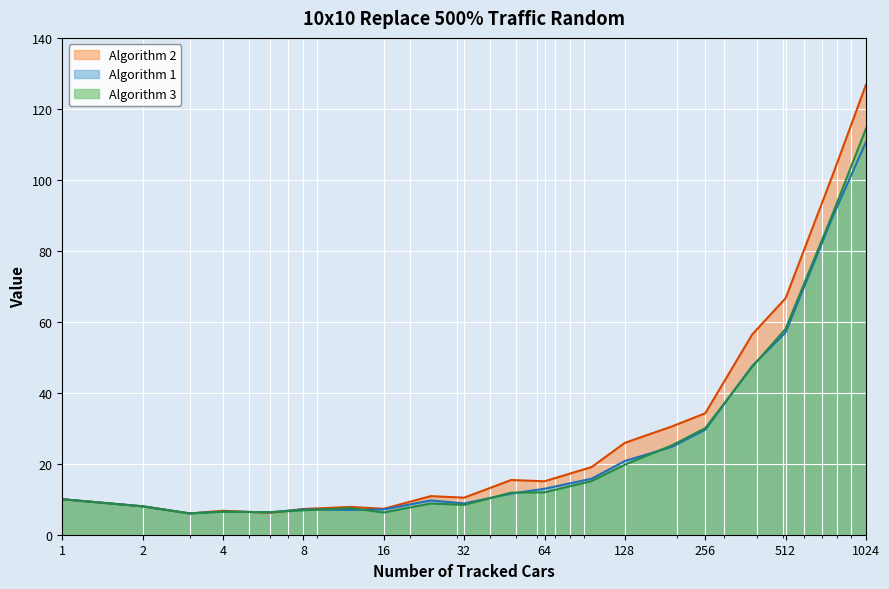

Reading right to left, transcribe all the data shown in this chart.

Algorithm 1: 110.7	89.6	57.0	47.6	29.6	24.8	20.8	15.8	13.0	11.6	8.8	9.7	7.1	7.0	7.1	6.3	6.5	6.0	8.0	10.0
Algorithm 2: 126.8	101.3	66.7	56.5	34.2	30.5	25.9	19.1	15.1	15.4	10.4	10.9	7.3	7.8	7.2	6.2	6.8	6.0	8.0	10.0
Algorithm 3: 114.5	90.4	58.0	47.3	30.0	25.2	19.7	15.1	11.9	11.9	8.4	8.8	6.2	7.5	6.9	6.3	6.5	6.0	8.0	10.0